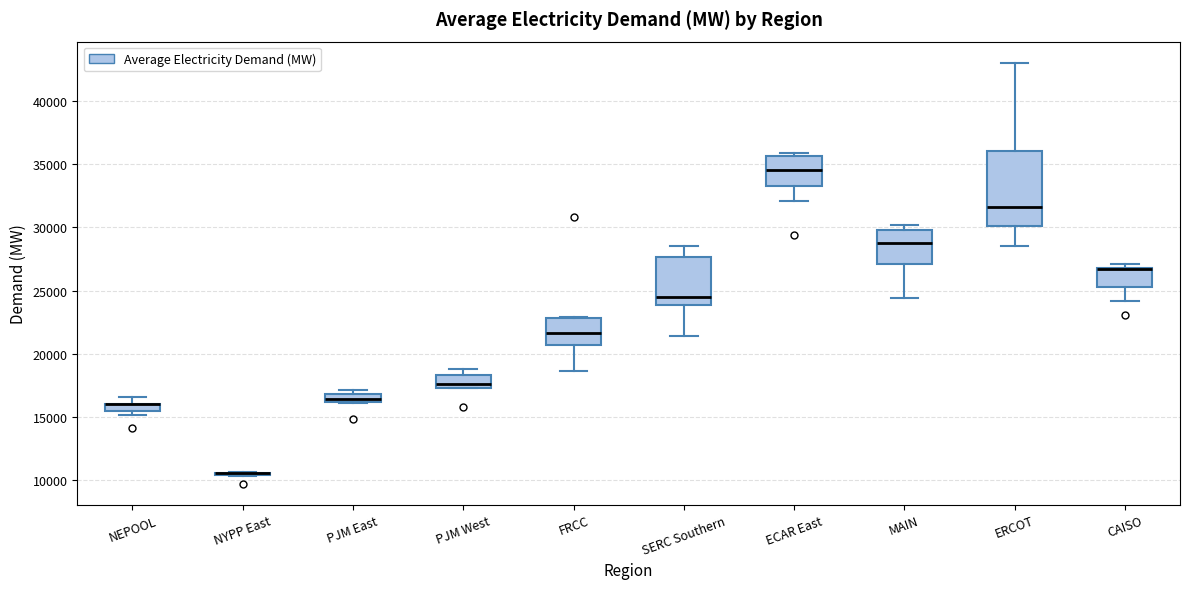

Comparing the boxes themselves (not the whiskers), which one is the tallest?

ERCOT